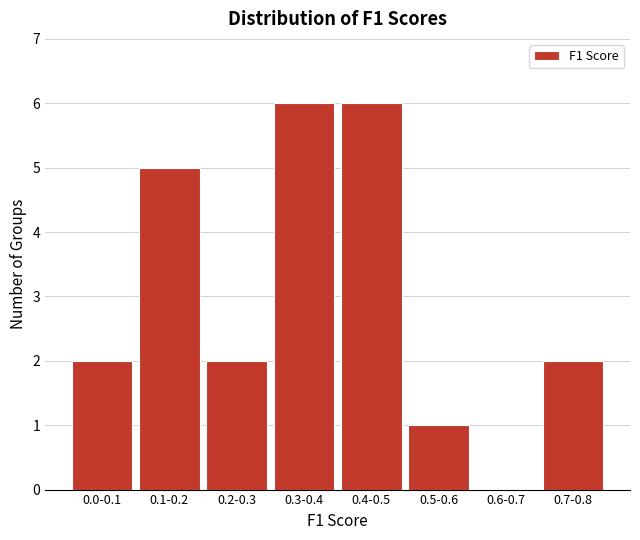

Reading left to right, list all the values displayed in this chart.

0.0-0.1=2	0.1-0.2=5	0.2-0.3=2	0.3-0.4=6	0.4-0.5=6	0.5-0.6=1	0.6-0.7=0	0.7-0.8=2